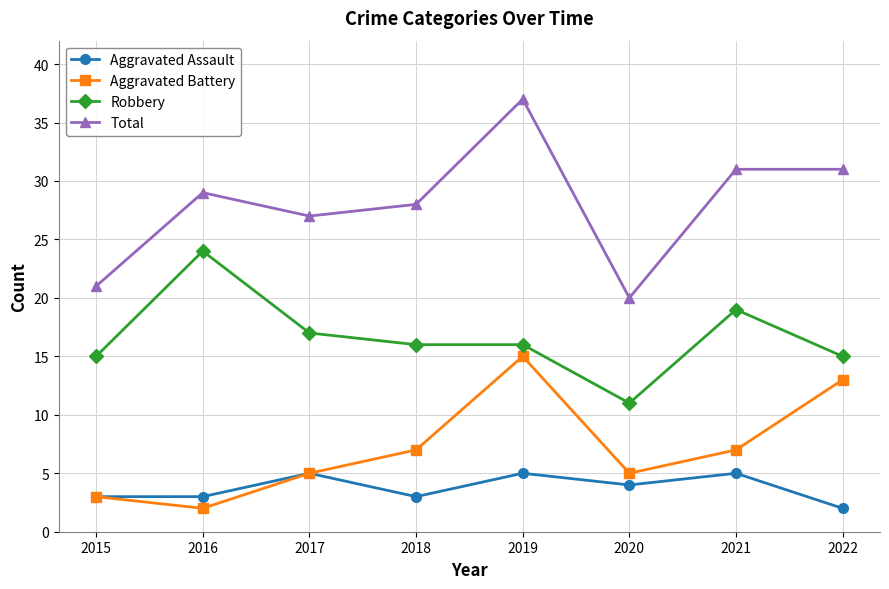

Does the chart have visible grid lines?

Yes